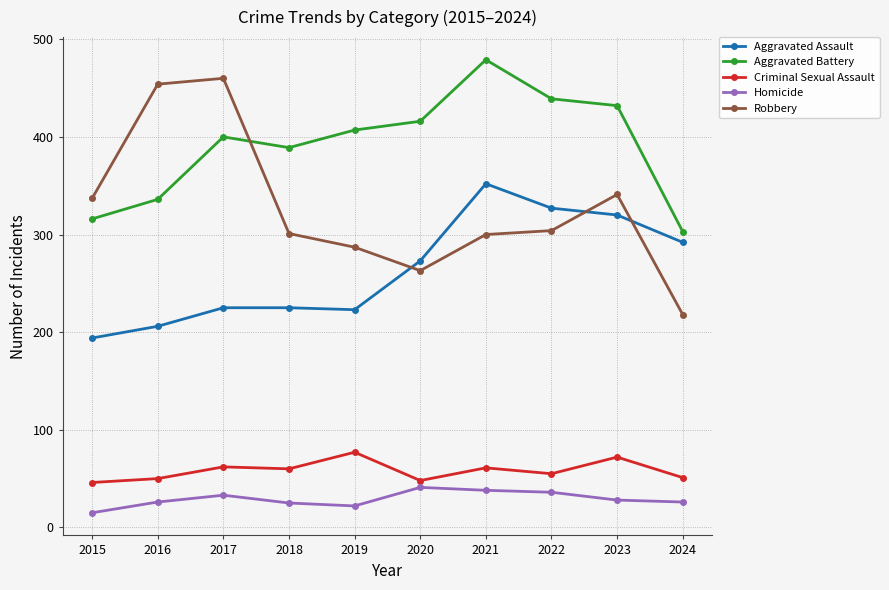

What is the difference between the highest and lowest values at 2019?

385